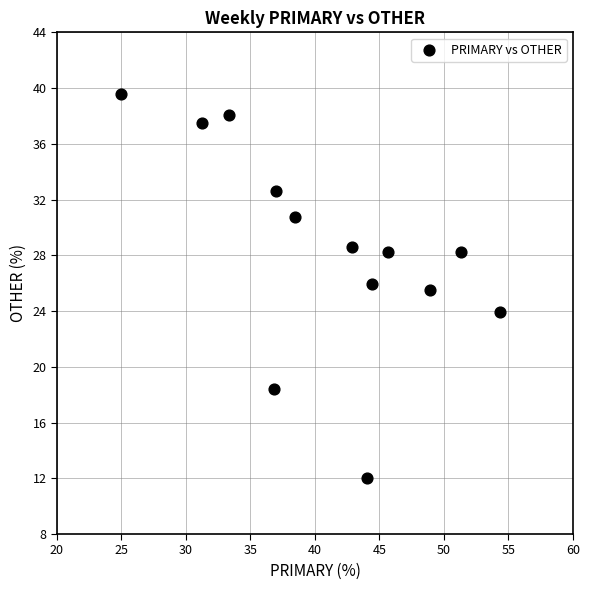

What Y value in the scatter plot is closest to 25?

25.5